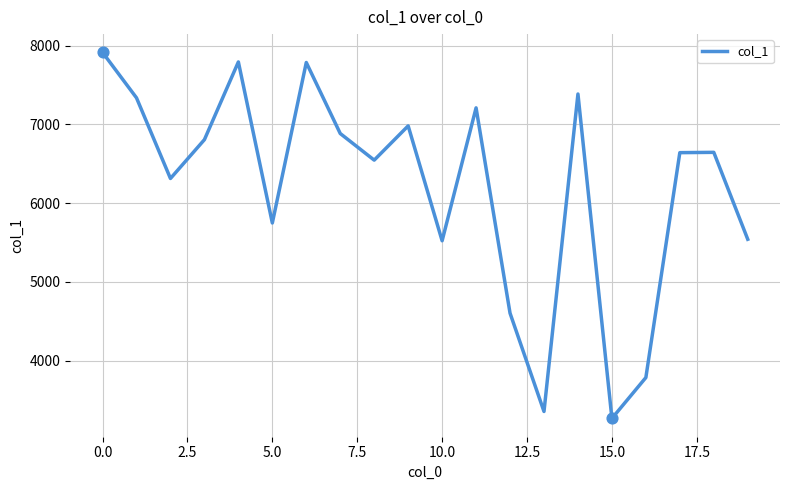

What is the difference between the maximum and minimum values?

4648